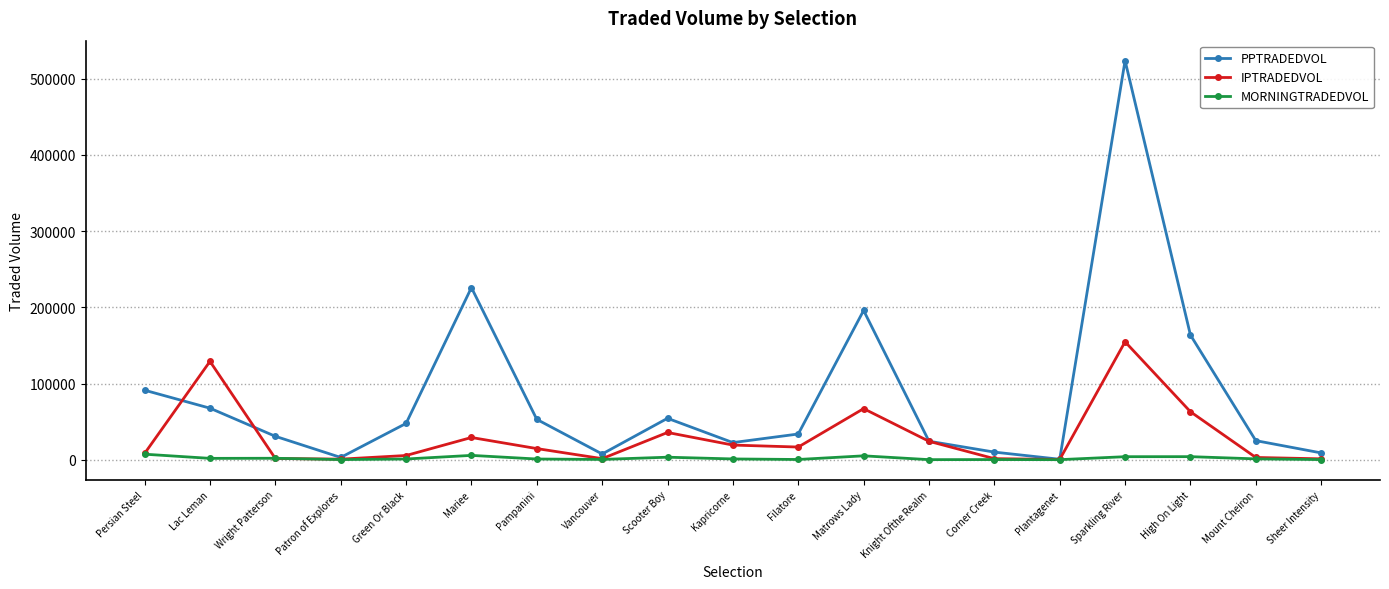

What position from the left is Matrows Lady?

12